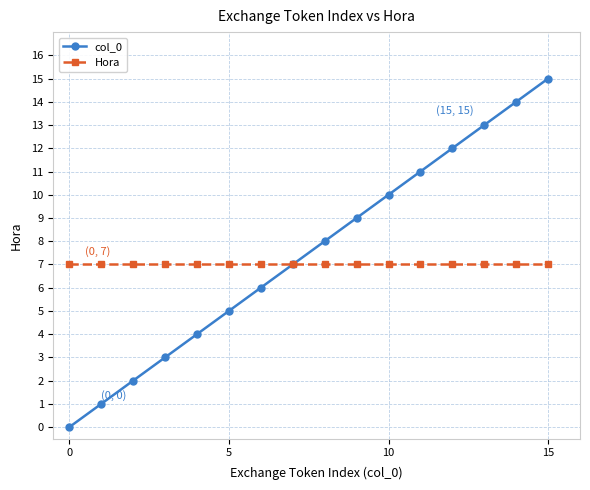

Which series has the widest spread of values?

col_0